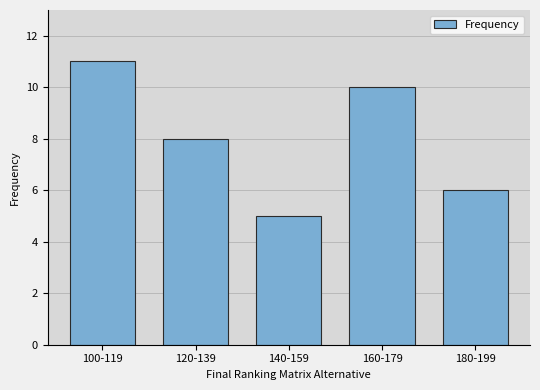

Reading left to right, list all the values displayed in this chart.

100-119=11	120-139=8	140-159=5	160-179=10	180-199=6